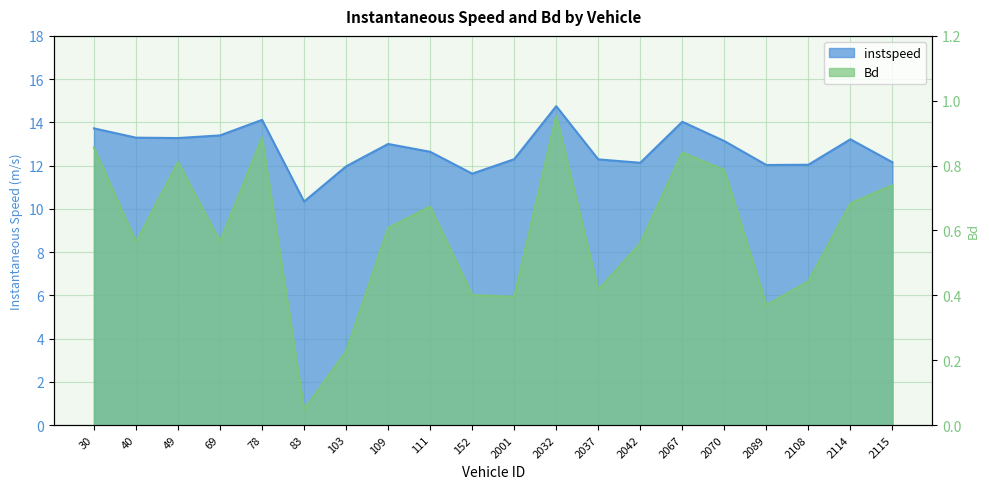

The Bd series shows 0.2 at 2067. True or false?

False